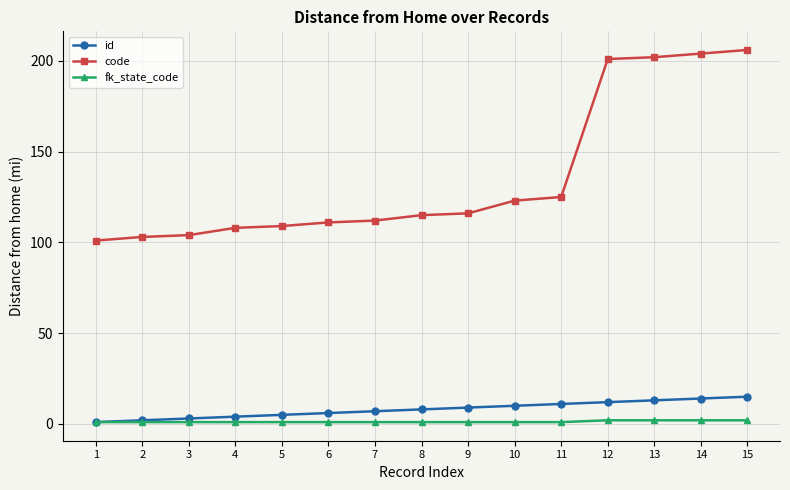

True or false: id and code cross at least once.

False